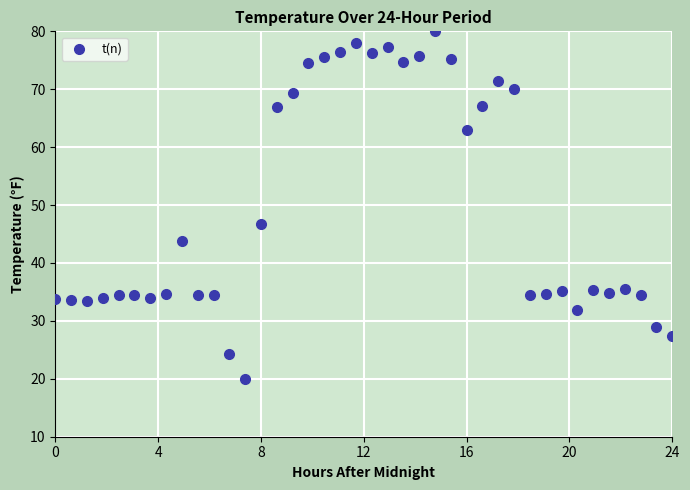

What is the range of Y values (max minus min)?

60.0